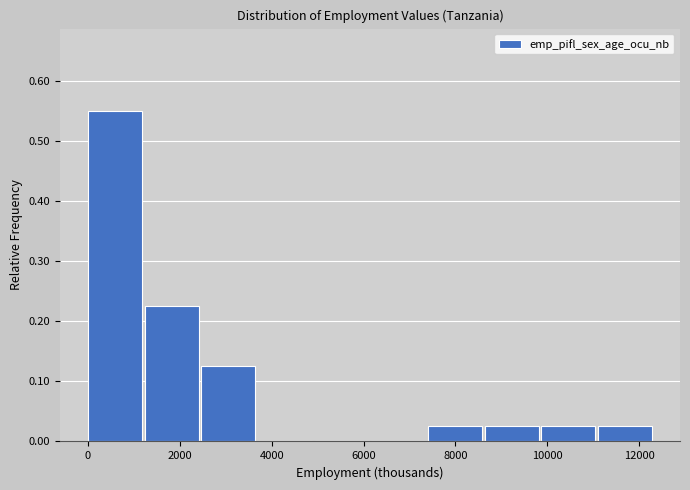

Reading left to right, list every bar in this chart as the range it spans on the x-axis followed by its height. Neither the bar edges nor the heights are printed on the chart, so give them approximately, as read against the axes.

0 to 1200: 0.55
1200 to 2400: 0.23
2400 to 3800: 0.13
3800 to 5000: 0
5000 to 6200: 0
6200 to 7400: 0
7400 to 8600: 0.03
8600 to 9800: 0.03
9800 to 11200: 0.03
11200 to 12400: 0.03